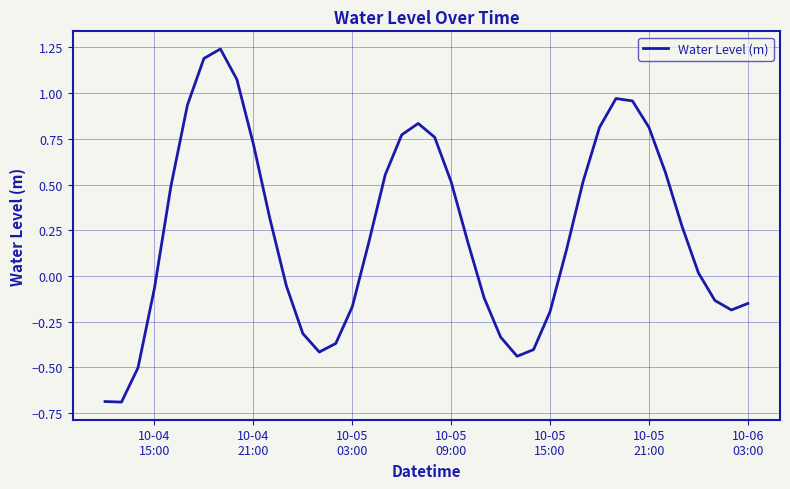

What is the smallest value displayed?

-0.7